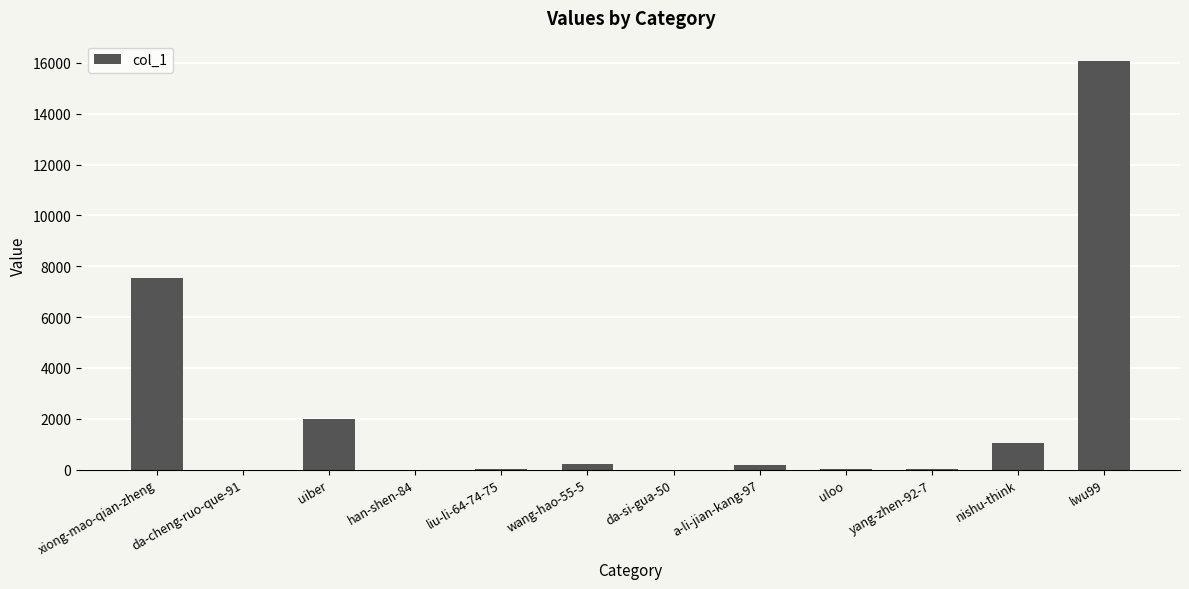

The chart shows a value of 2879 at uiber. True or false?

False